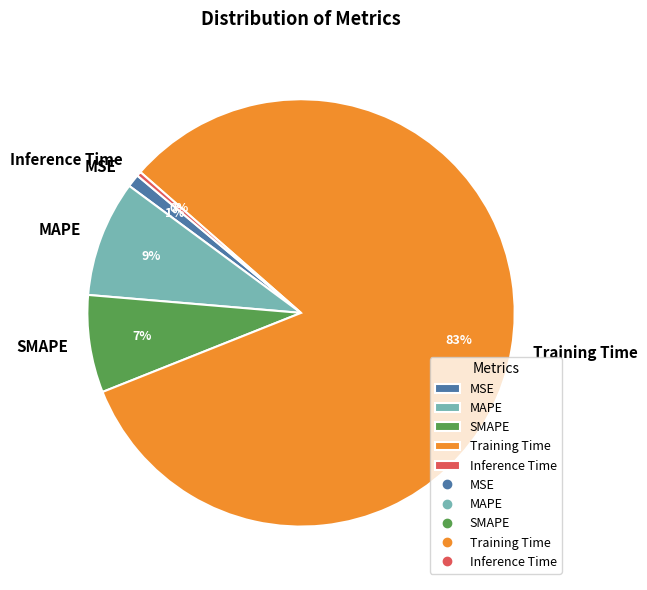

Which category has the biggest portion of the pie?

Training Time